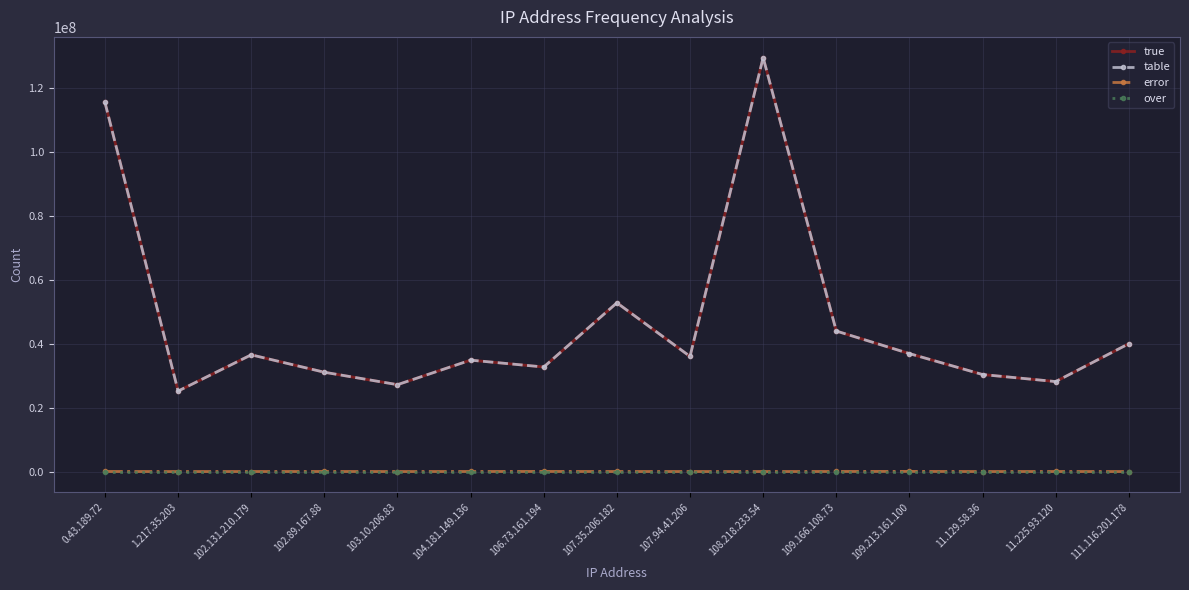

At how many categories does at least one series exceed 71890711?

2